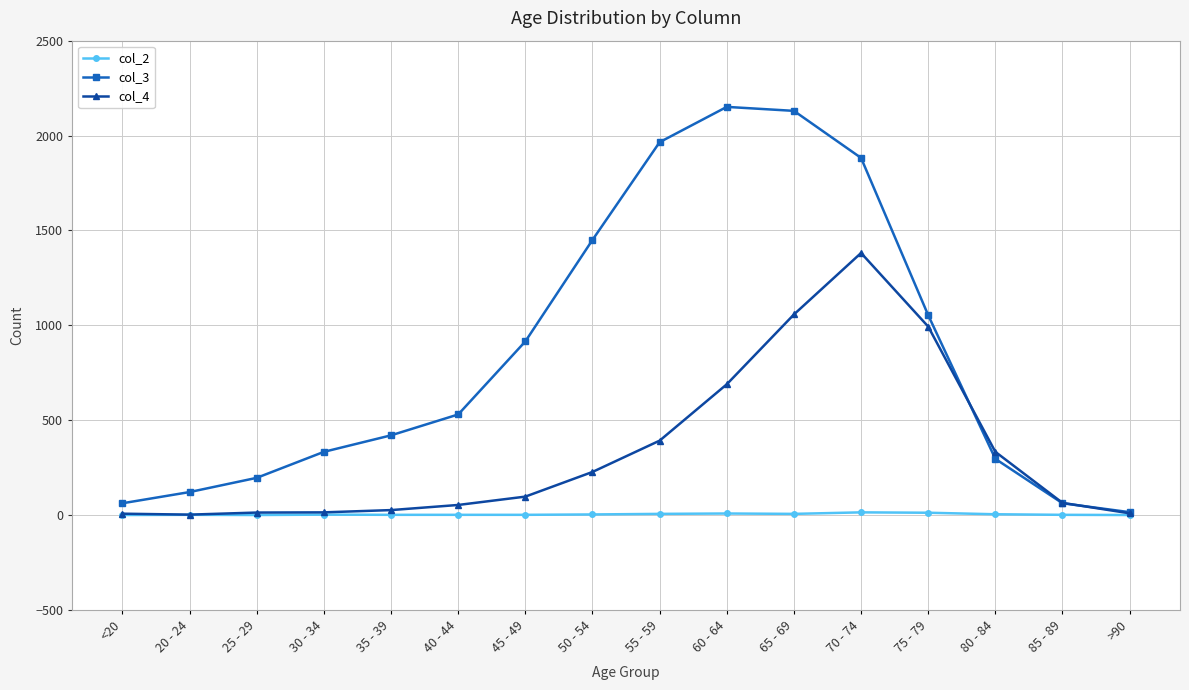

What is the difference between the col_4 values at 55 - 59 and 75 - 79?

601